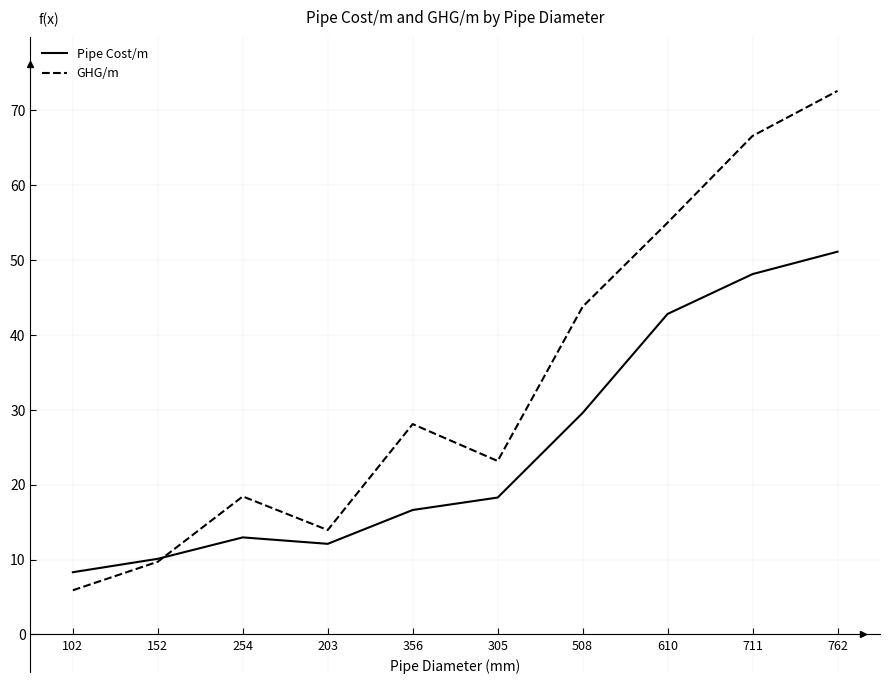

What position from the right is 508?

4